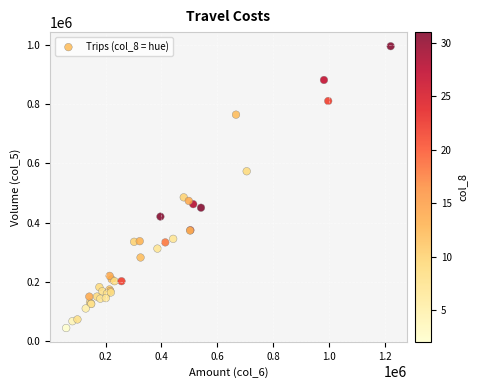

What Y value in the scatter plot is closest to 519500?

485000